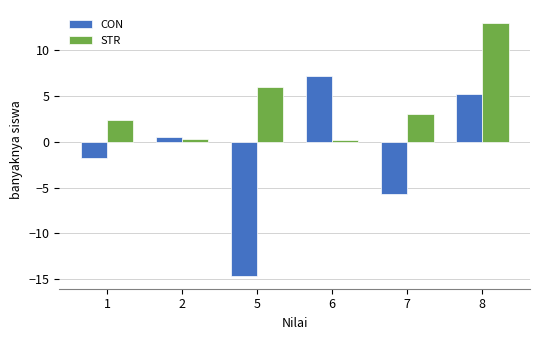

Reading right to left, extract all data points from this chart.

CON: 8=5.2	7=-5.7	6=7.2	5=-14.7	2=0.5	1=-1.8
STR: 8=13.0	7=3.1	6=0.2	5=6.0	2=0.3	1=2.4